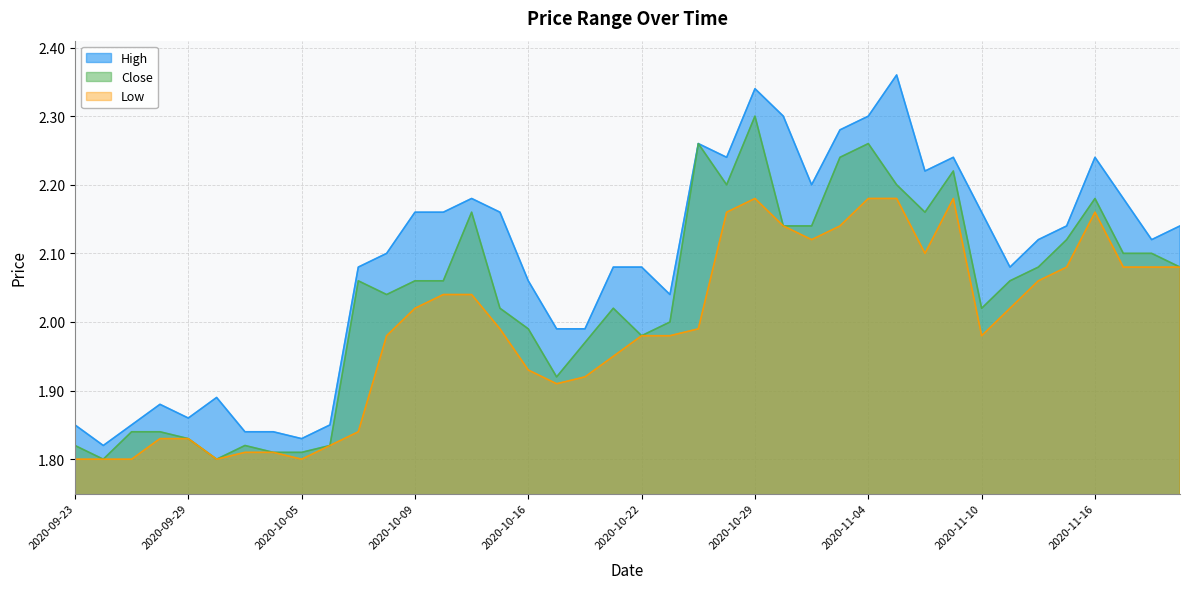

What position from the left is 2020-11-18?

39